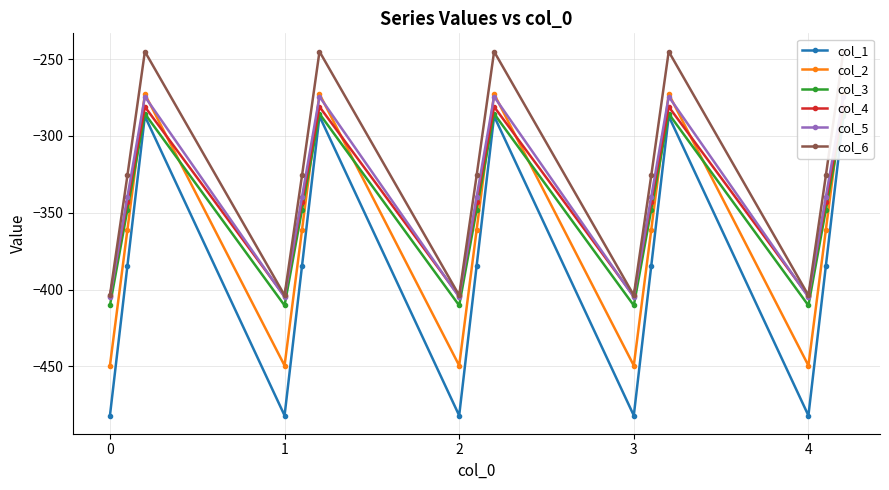

How many intersections are there between col_5 and col_2?

9